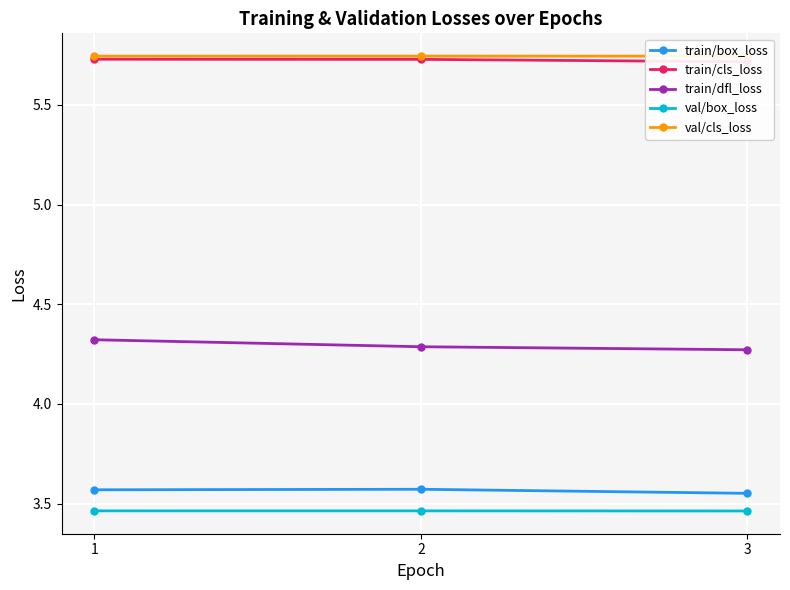

Which series has the widest spread of values?

train/dfl_loss